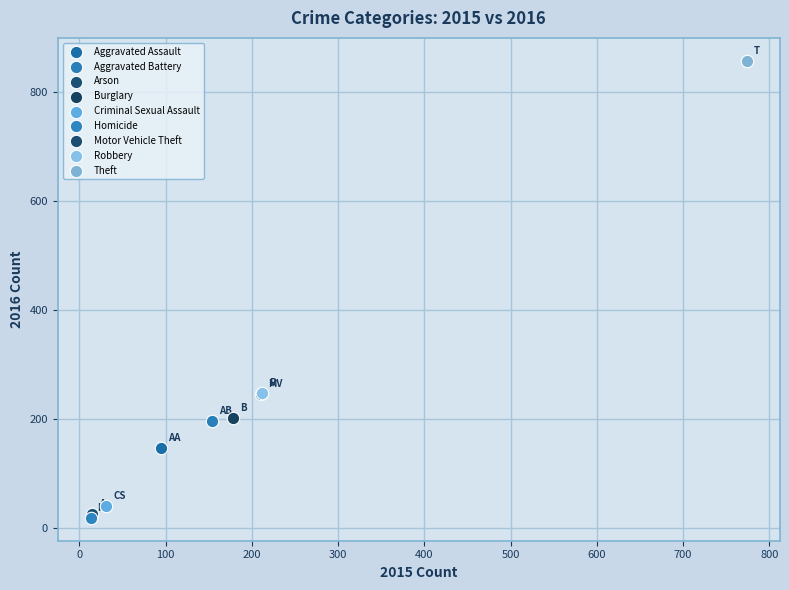

What are all the series names shown in the legend?

Aggravated Assault, Aggravated Battery, Arson, Burglary, Criminal Sexual Assault, Homicide, Motor Vehicle Theft, Robbery, Theft